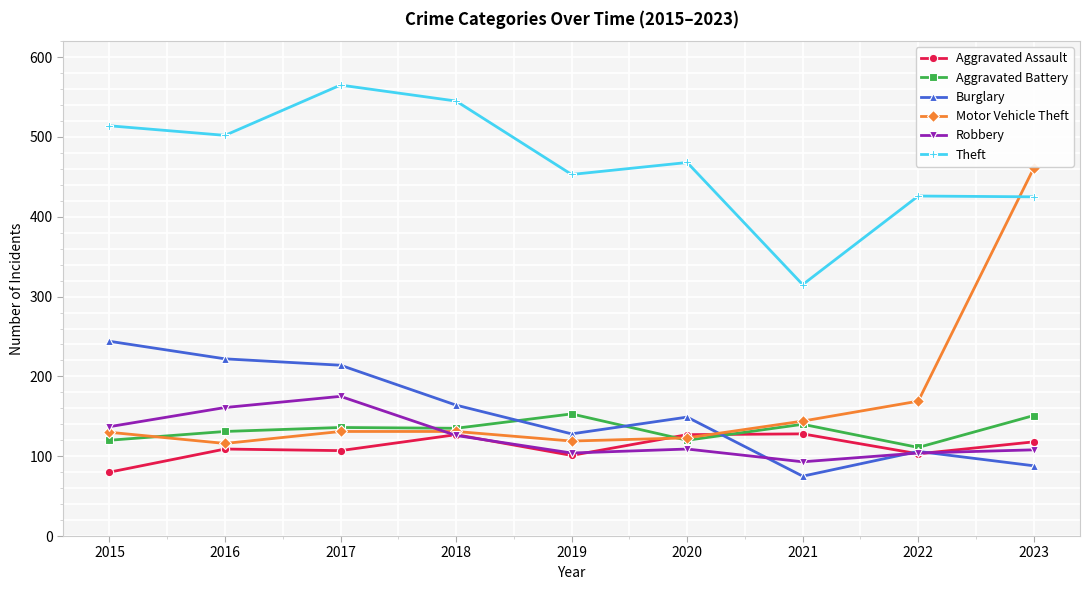

Count the number of categories in the chart.

9